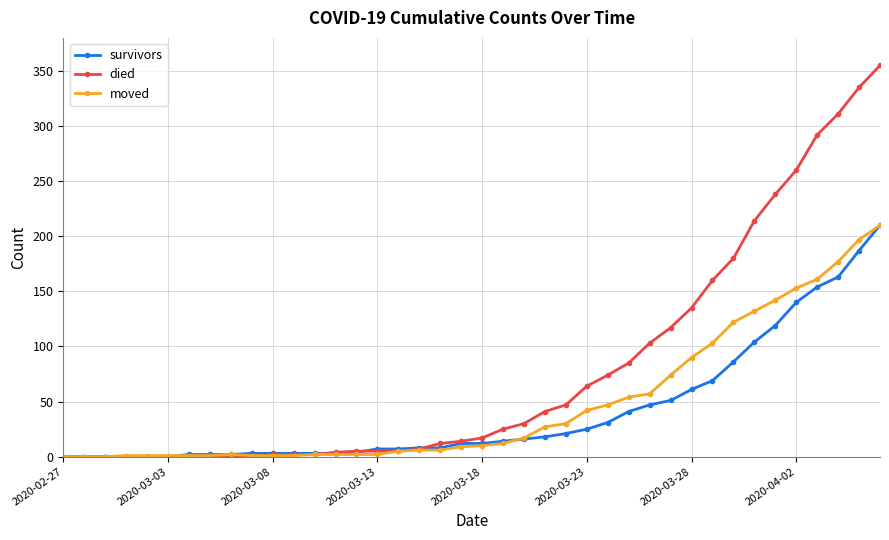

What is the maximum value for died?

355